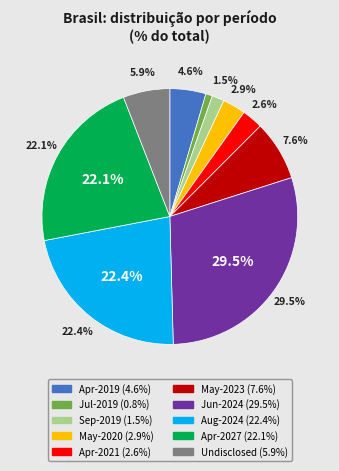

Which category has the biggest portion of the pie?

Jun-2024